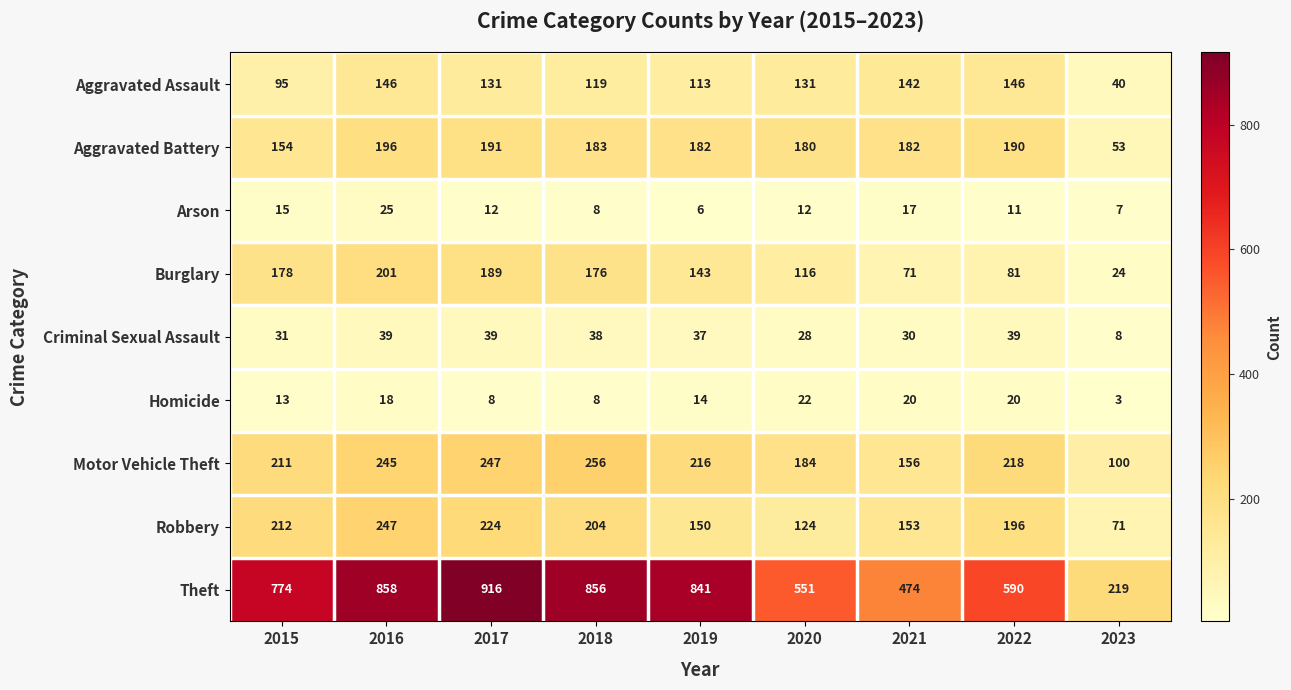

How many data points does each series have?

9